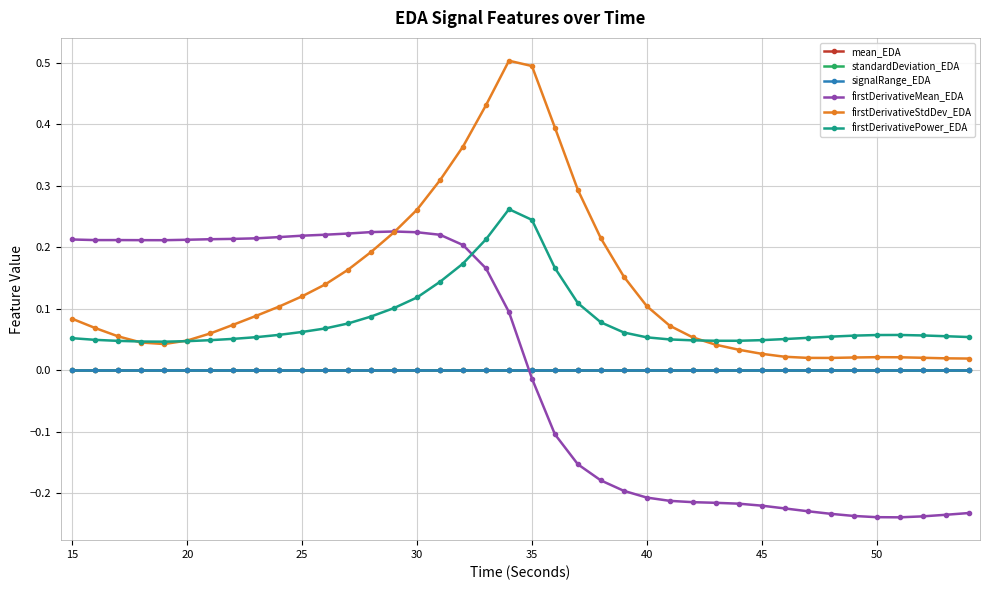

How many times do signalRange_EDA and firstDerivativeMean_EDA cross each other?

1